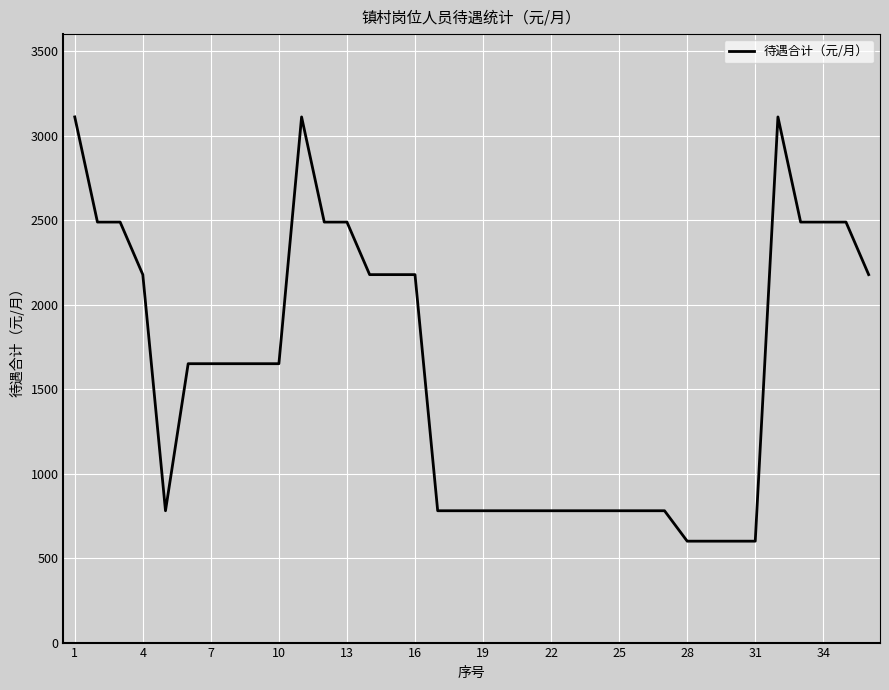

What is the difference between the maximum and minimum values?

2510